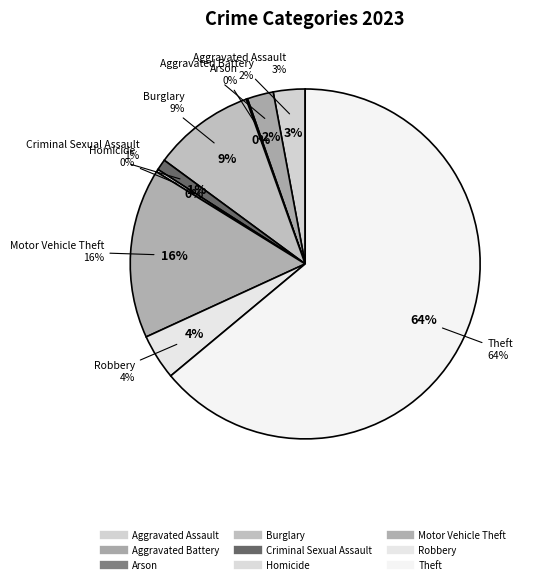

To the nearest percent, what portion does Motor Vehicle Theft represent?

16%